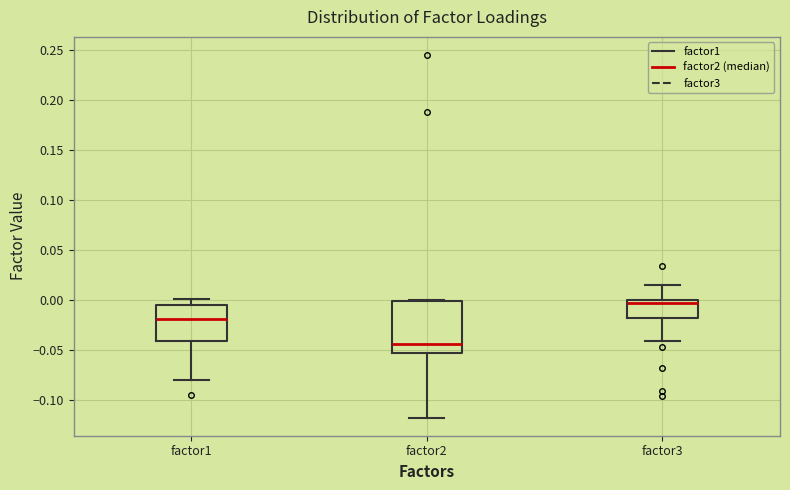

Which box's median line is the lowest?

factor2